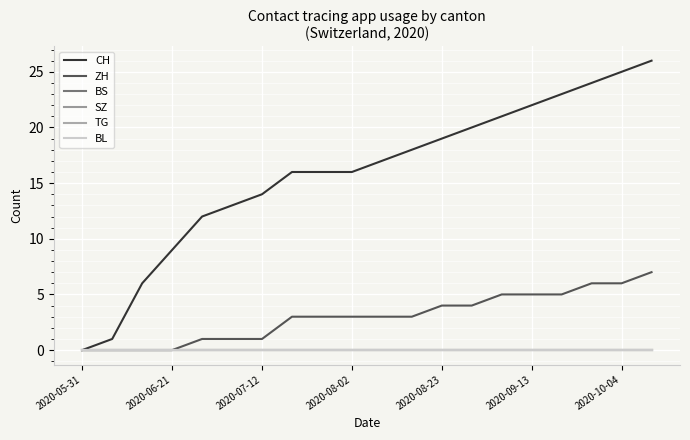

Is this an area chart (filled region under the line)?

No